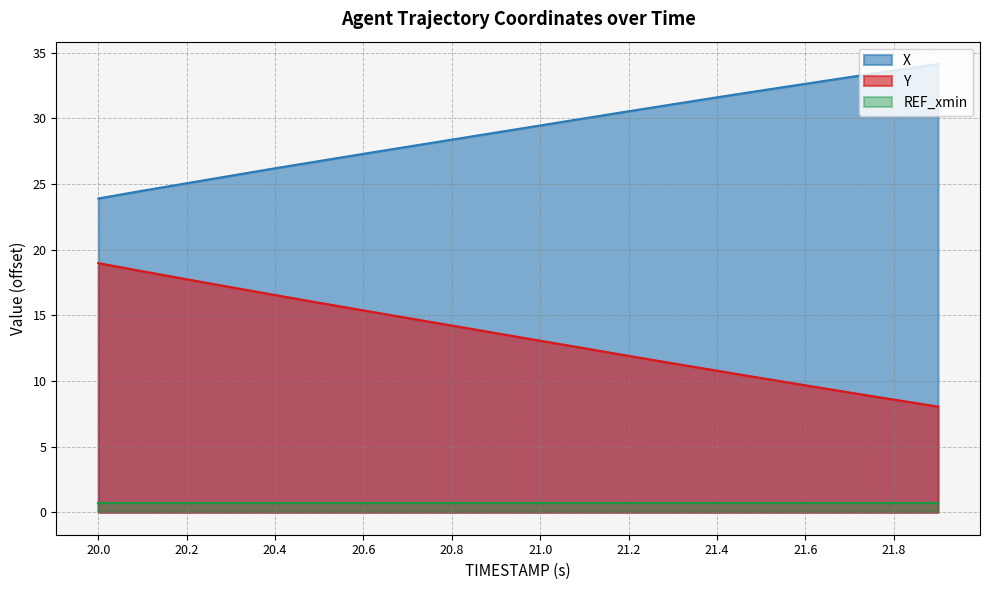

What is the smallest value displayed?

0.7